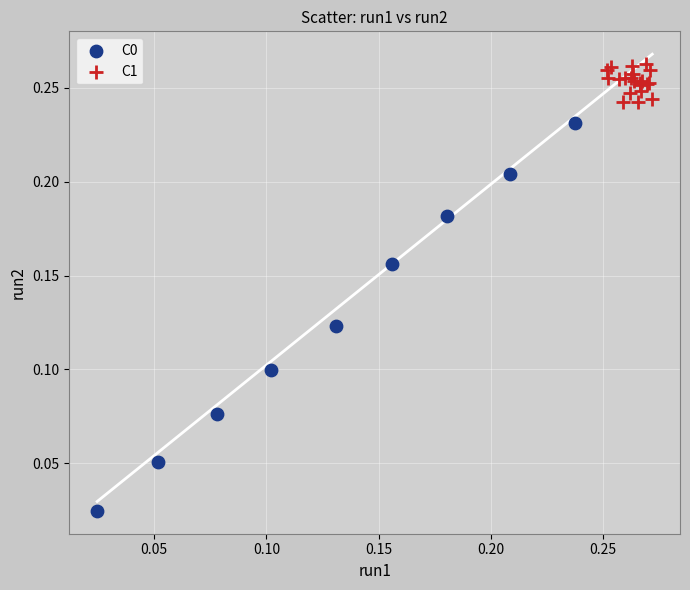

Which series contains the highest Y value?

C1